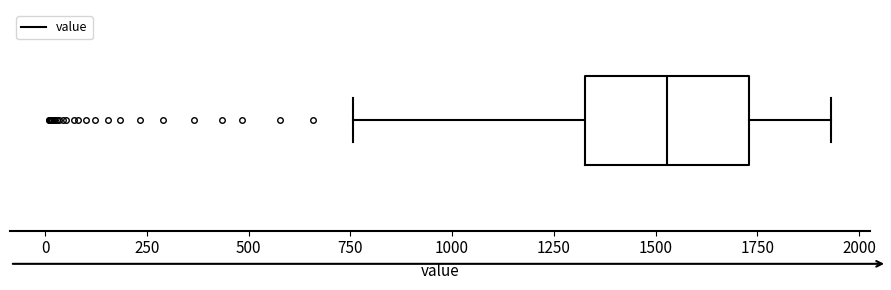

Transcribe this box plot: give where the median line is, the range the box spans, and where the two whiskers end, as read against the x-axis. The values are not printed on the chart, so give them approximately, as read against the axis.

median 1550, box 1350 to 1750, whiskers 750 to 1950